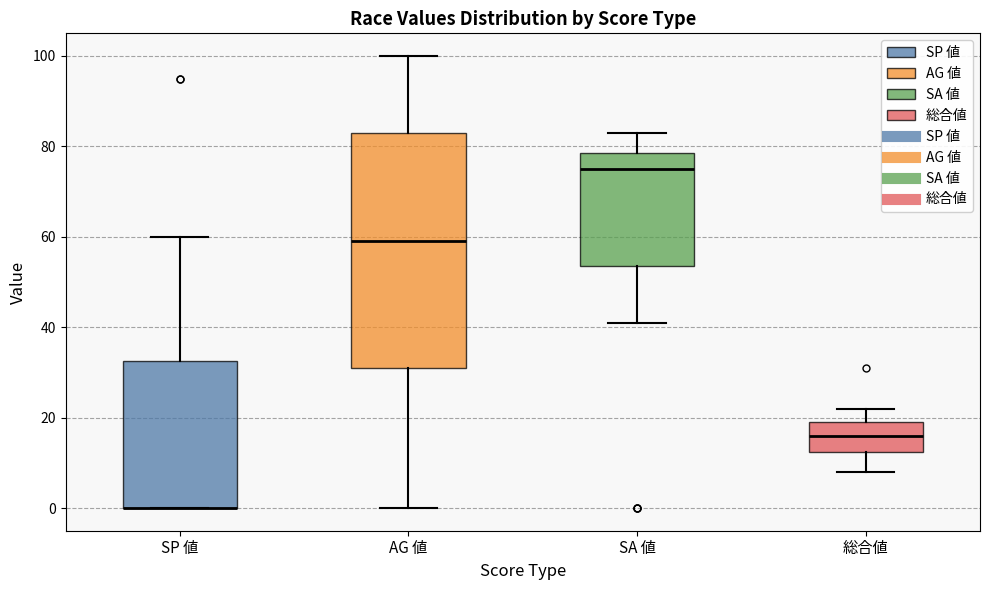

Where is the lower edge of the box for AG 値 on the y-axis? The values are not printed on the chart, so give them approximately, as read against the axis.

32